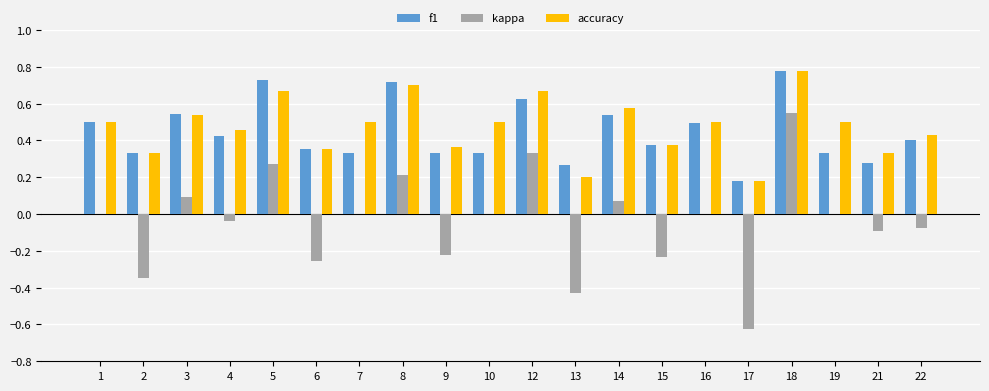

Which label corresponds to the largest value in the chart?

18